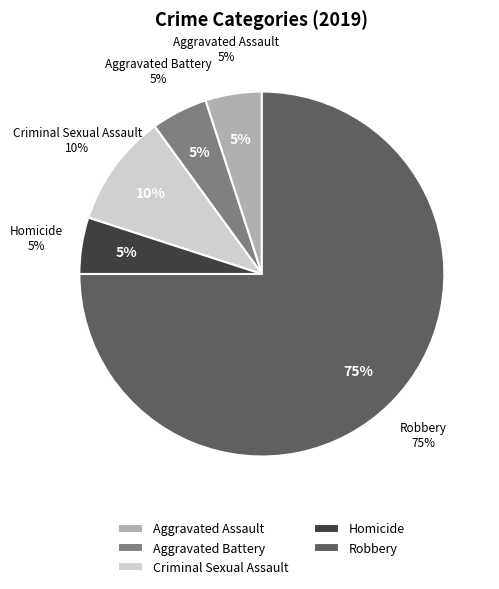

Is it true that Homicide is 5% of the pie?

True